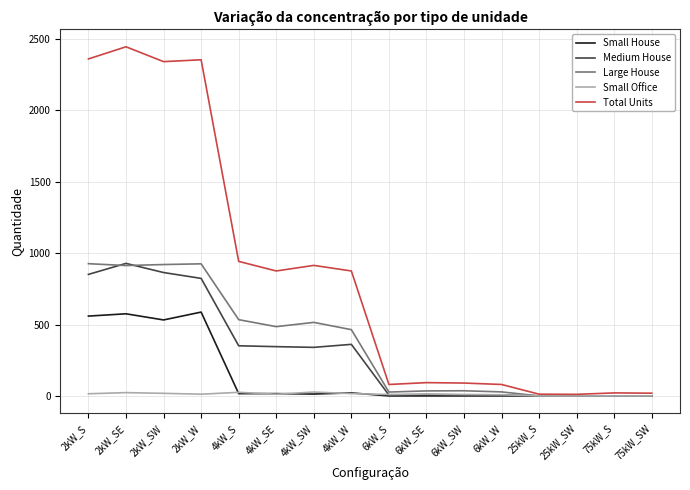

Which series has the largest total across all categories?

Total Units